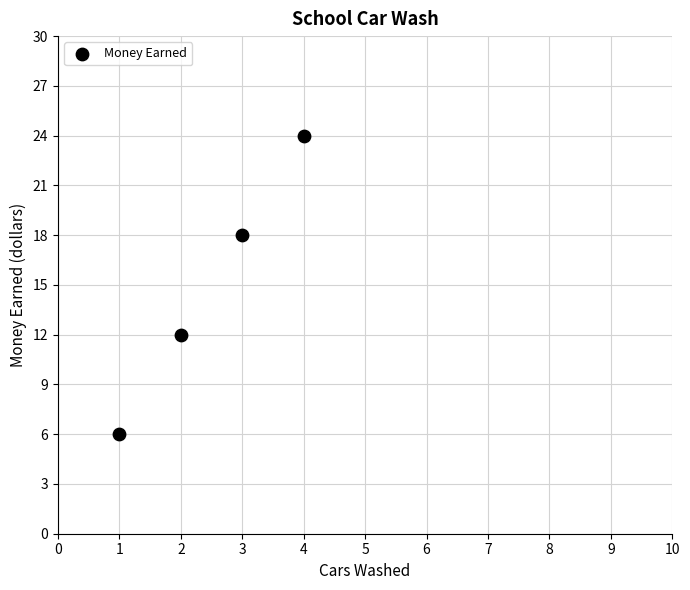

What is the average Y value?

15